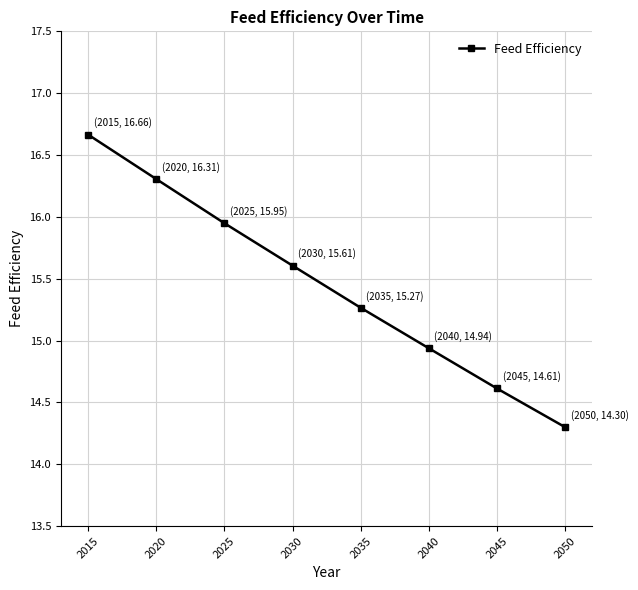

Does the chart display data point markers on the line(s)?

Yes